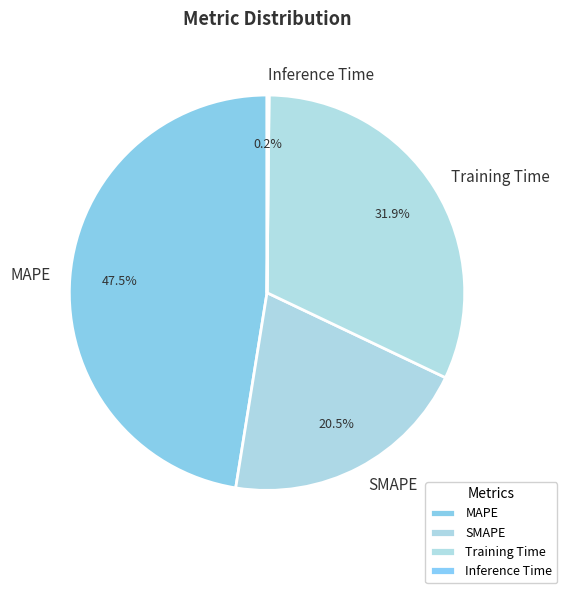

Is Training Time the majority of the pie?

No